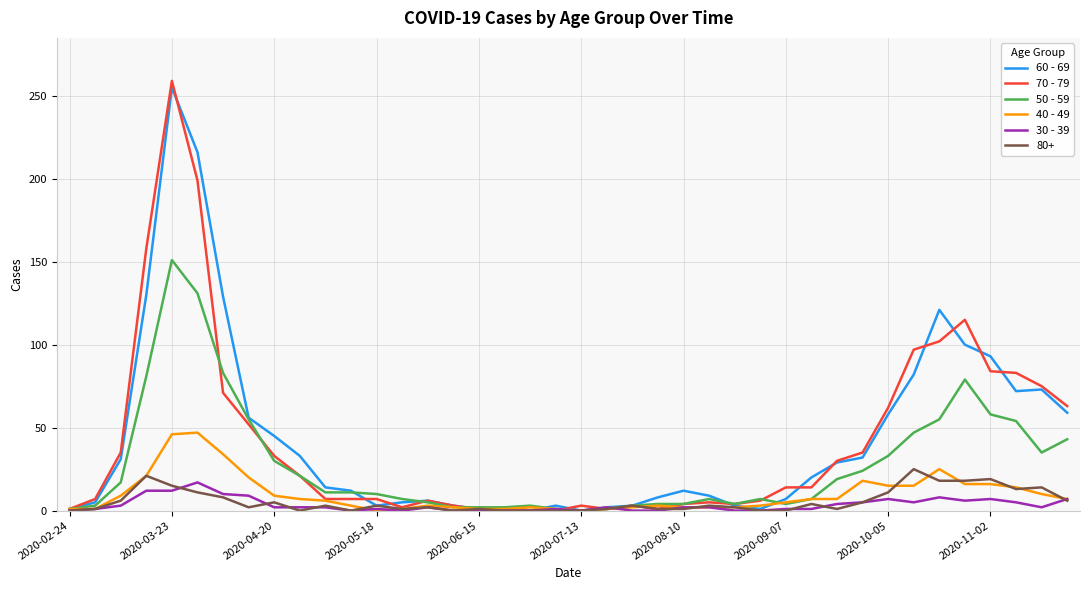

How many categories are shown in the chart?

40